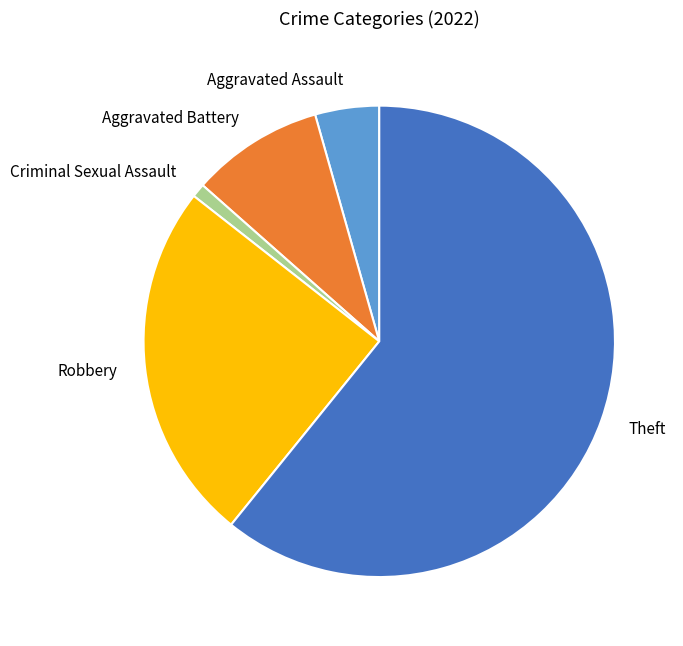

Rank the categories by value from highest to lowest.

Theft, Robbery, Aggravated Battery, Aggravated Assault, Criminal Sexual Assault